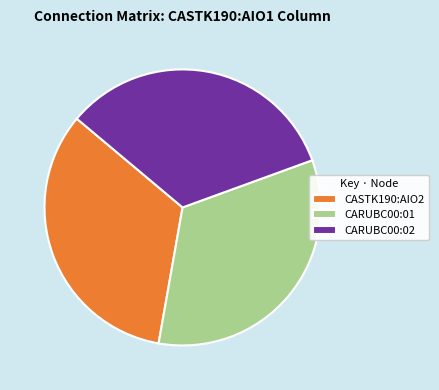

Does any single category account for the majority?

No